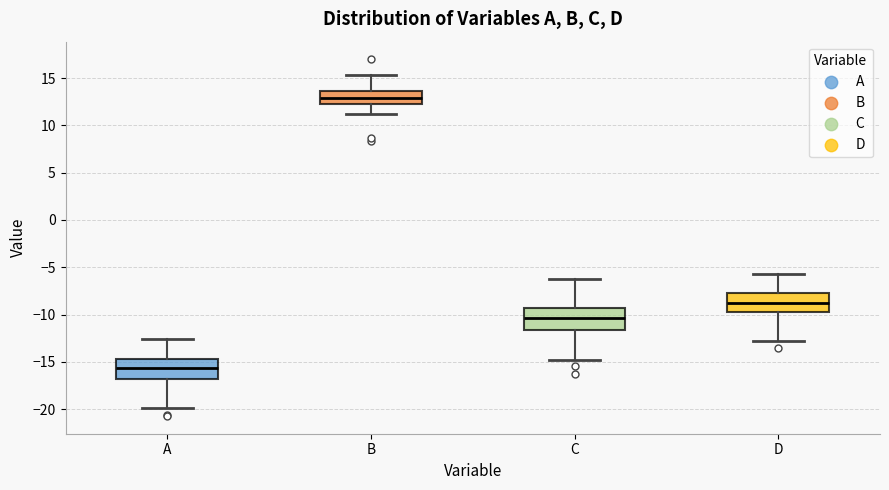

Reading left to right, transcribe this box plot: for each box, give where its median line is, the range the box spans, and where its two whiskers end, as read against the y-axis. The values are not printed on the chart, so give them approximately, as read against the axis.

A: median -15.5, box -17.0 to -14.5, whiskers -20.0 to -12.5
B: median 13.0, box 12.5 to 13.5, whiskers 11.0 to 15.5
C: median -10.5, box -11.5 to -9.5, whiskers -15.0 to -6.0
D: median -8.5, box -10.0 to -7.5, whiskers -13.0 to -5.5